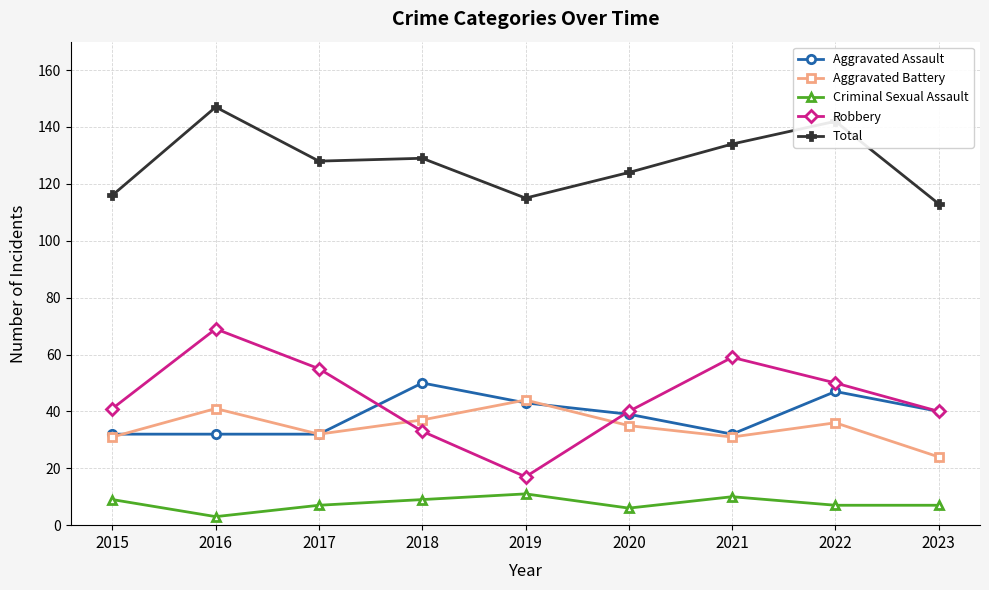

Where is the first local maximum for Robbery?

2016